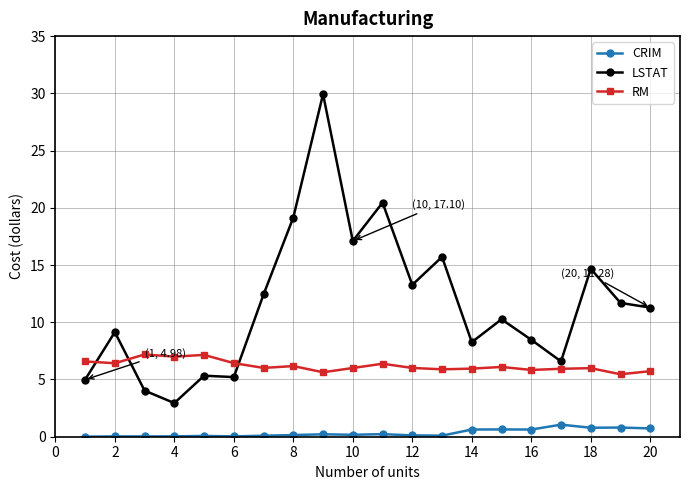

In LSTAT, how many points are lower than both neighbors (excluding endpoints)?

6